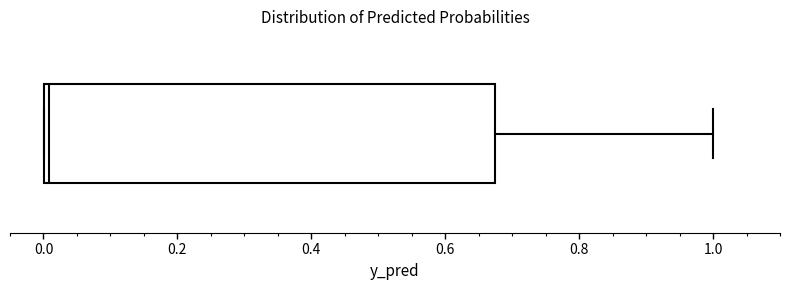

Where is the right edge of the box on the x-axis? The values are not printed on the chart, so give them approximately, as read against the axis.

0.68